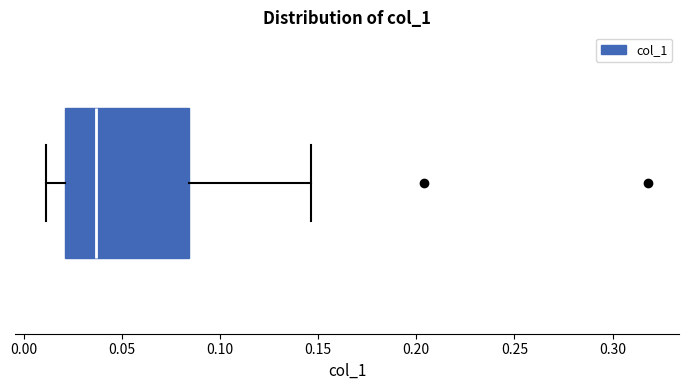

Read this box plot against the x-axis: the position of the median line, the range covered by the box, and the ends of both whiskers. The values are not printed on the chart, so give them approximately, as read against the axis.

median 0.035, box 0.020 to 0.085, whiskers 0.010 to 0.145